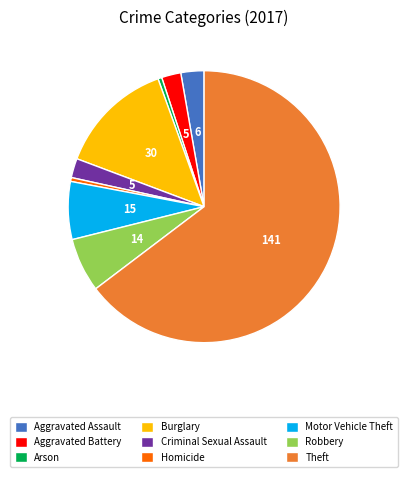

Is there a majority slice in this chart?

Yes